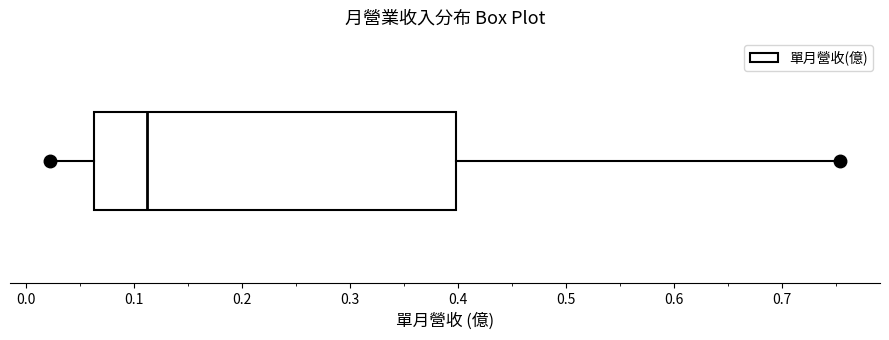

Transcribe this box plot: give where the median line is, the range the box spans, and where the two whiskers end, as read against the x-axis. The values are not printed on the chart, so give them approximately, as read against the axis.

median 0.11, box 0.06 to 0.40, whiskers 0.02 to 0.75